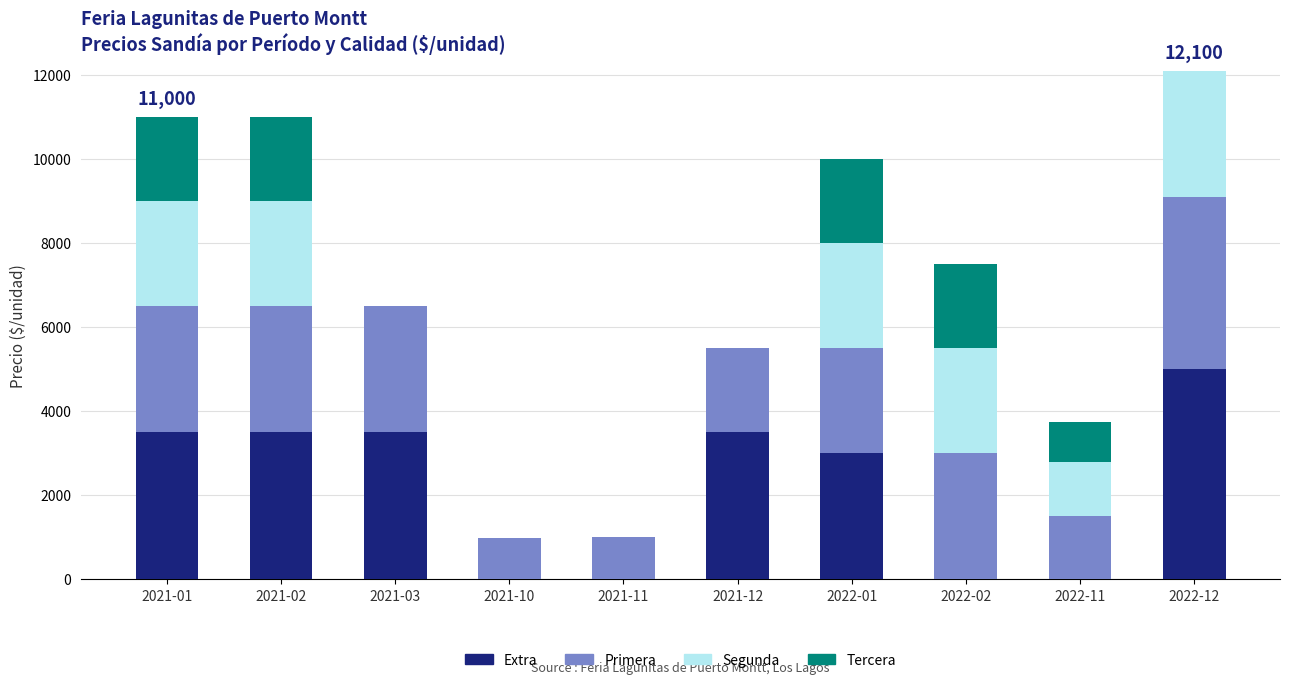

Does the chart contain stacked bars?

Yes